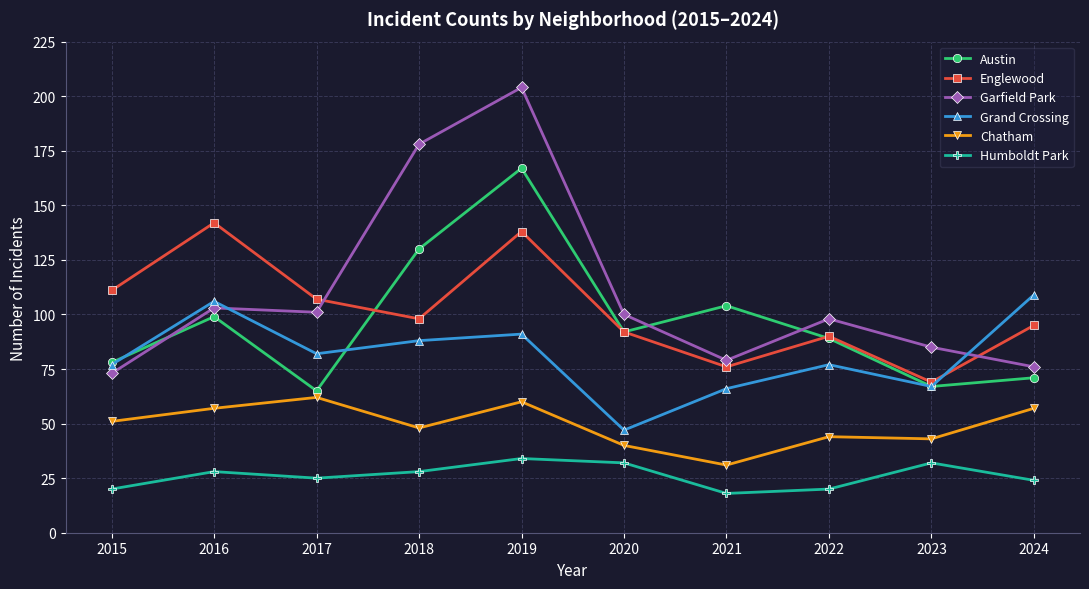

What is the highest value of the Chatham series?

62